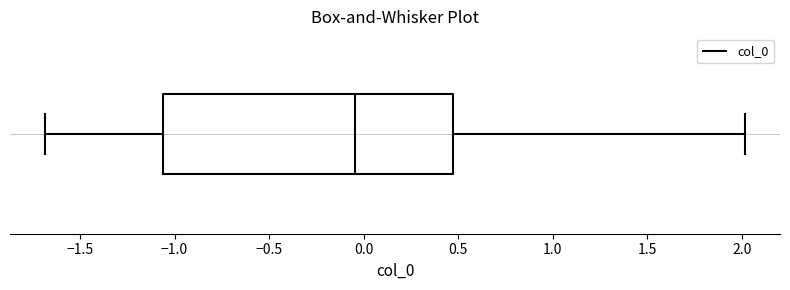

Read this box plot against the x-axis: the position of the median line, the range covered by the box, and the ends of both whiskers. The values are not printed on the chart, so give them approximately, as read against the axis.

median -0.05, box -1.05 to 0.45, whiskers -1.70 to 2.00